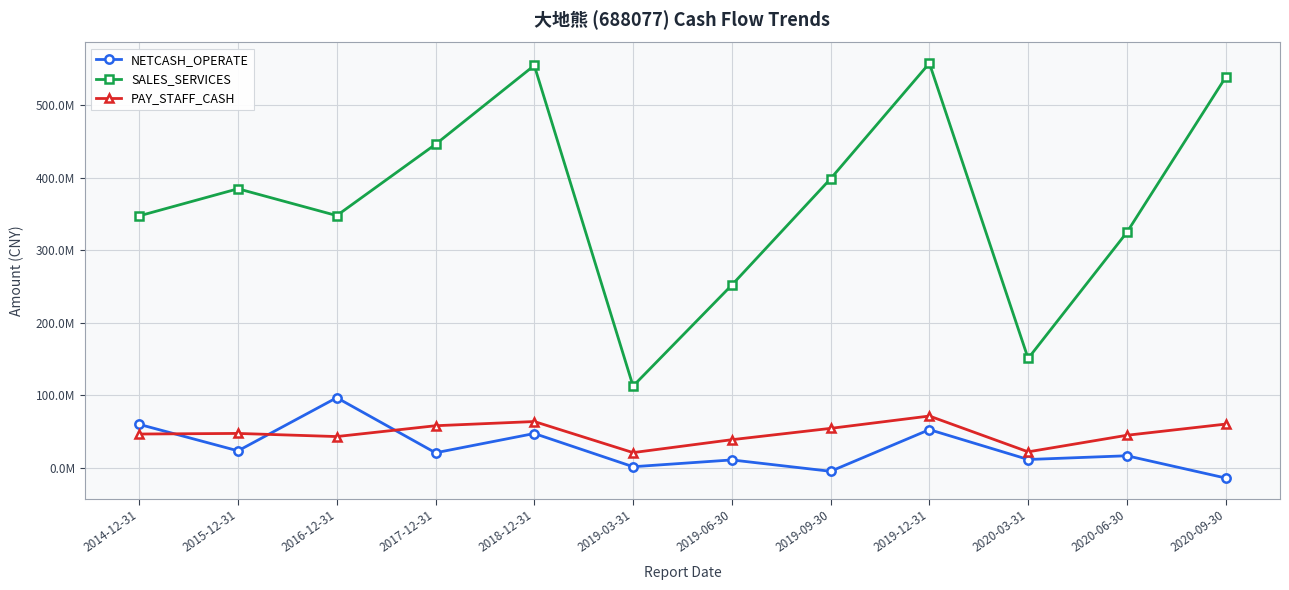

What is the value of the SALES_SERVICES point at the 2nd from the left?

384657211.6